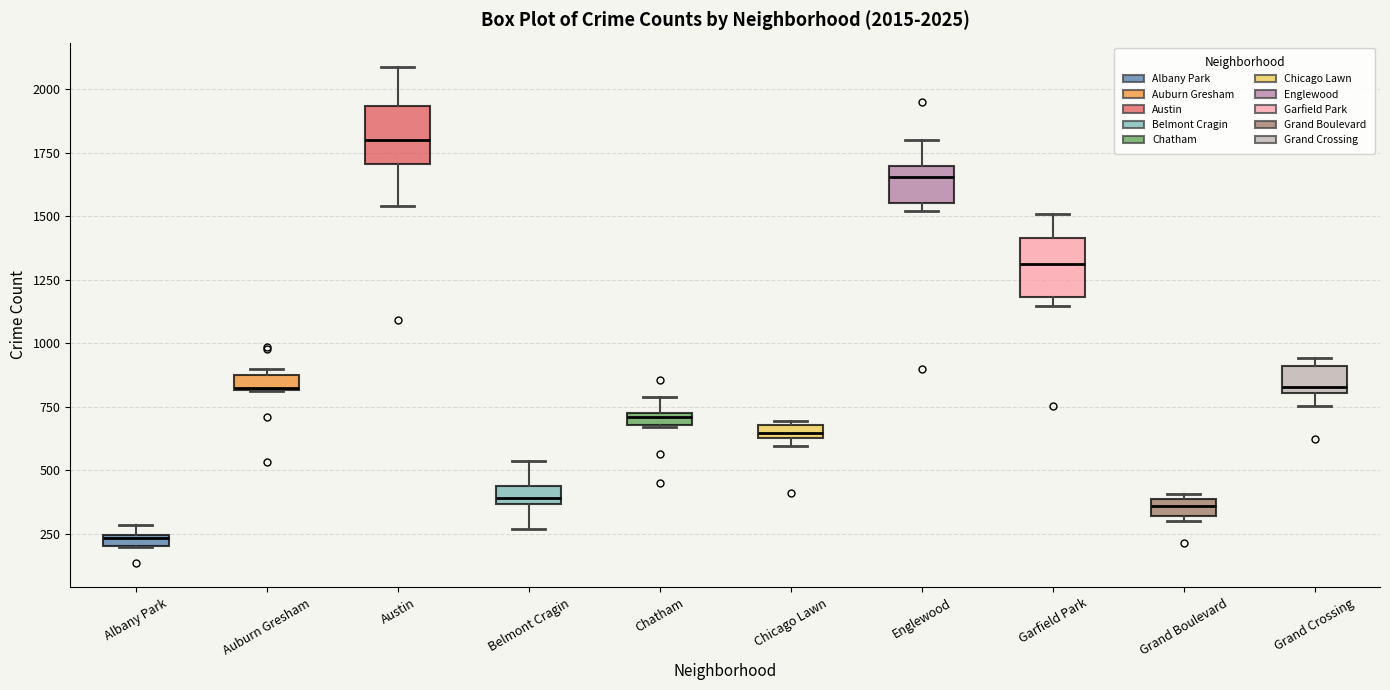

Which box's median line is the highest?

Austin